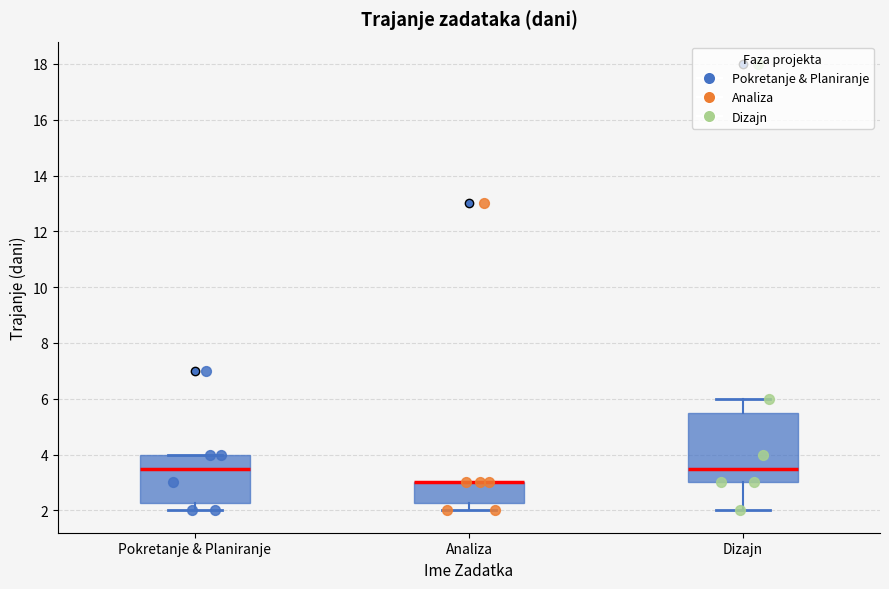

Which box is the tallest, from its lower edge to its upper edge?

Dizajn